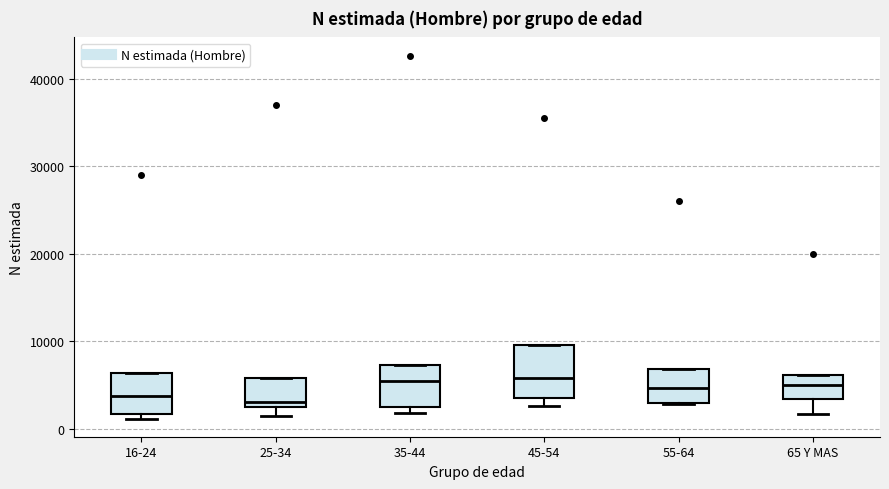

Reading left to right, transcribe this box plot: for each box, give where its median line is, the range the box spans, and where its two whiskers end, as read against the y-axis. The values are not printed on the chart, so give them approximately, as read against the axis.

16-24: median 4000, box 2000 to 6000, whiskers 1000 to 6000
25-34: median 3000 (just above the box's lower edge), box 3000 to 6000, whiskers 1000 to 6000
35-44: median 6000, box 3000 to 7000, whiskers 2000 to 7000
45-54: median 6000, box 4000 to 10000, whiskers 3000 to 10000
55-64: median 5000, box 3000 to 7000, whiskers 3000 to 7000
65 Y MAS: median 5000, box 3000 to 6000, whiskers 2000 to 6000